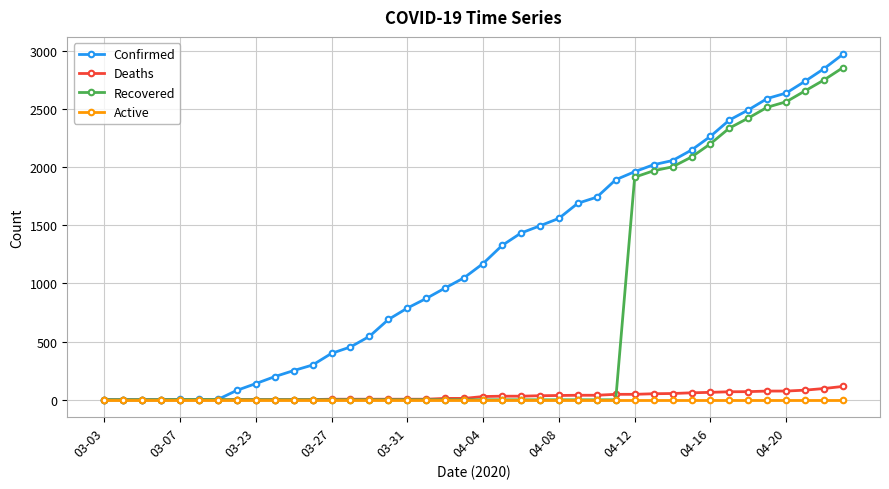

What is the highest value of the Confirmed series?

2970